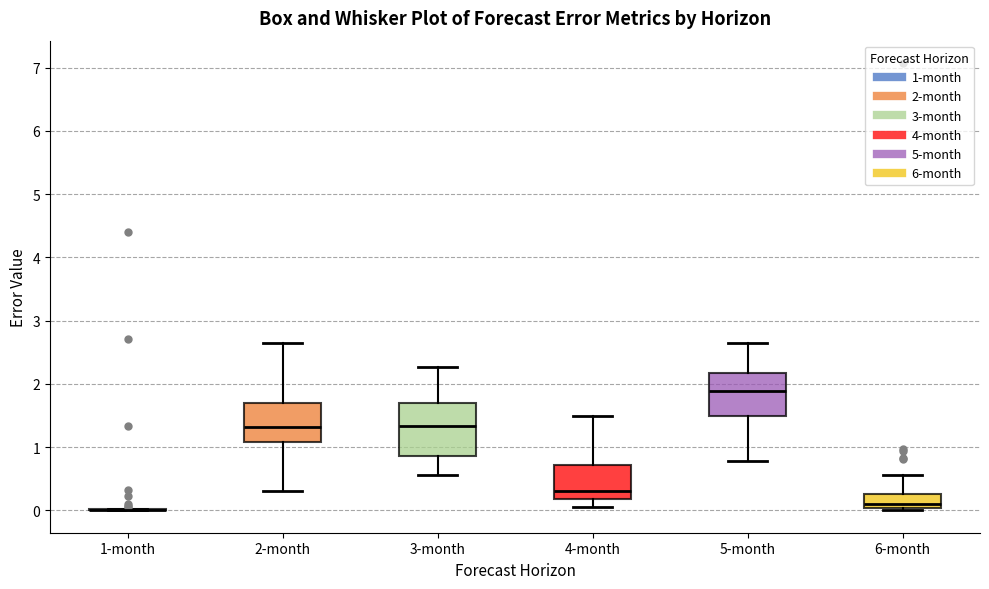

Reading left to right, transcribe this box plot: for each box, give where its median line is, the range the box spans, and where its two whiskers end, as read against the y-axis. The values are not printed on the chart, so give them approximately, as read against the axis.

1-month: box collapsed to a line at 0.0, whiskers 0.0 to 0.0
2-month: median 1.3, box 1.1 to 1.7, whiskers 0.3 to 2.6
3-month: median 1.3, box 0.9 to 1.7, whiskers 0.6 to 2.3
4-month: median 0.3, box 0.2 to 0.7, whiskers 0.1 to 1.5
5-month: median 1.9, box 1.5 to 2.2, whiskers 0.8 to 2.6
6-month: median 0.1, box 0.0 to 0.3, whiskers 0.0 (just below the box's lower edge) to 0.6